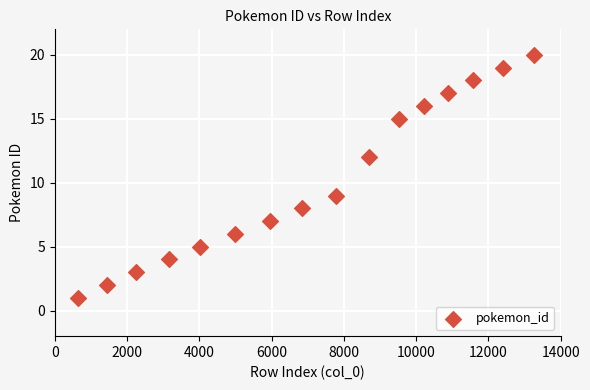

What is the range of Y values (max minus min)?

19